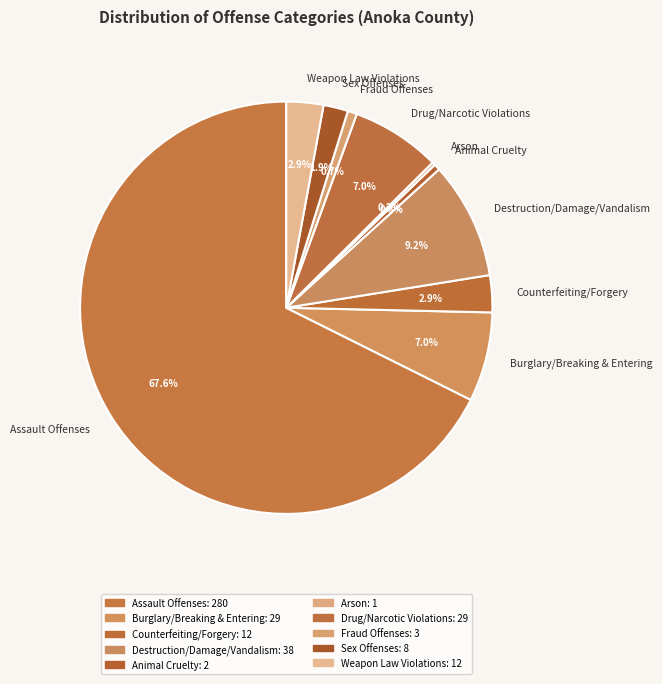

What percentage is NOT represented by Weapon Law Violations?

97.1%